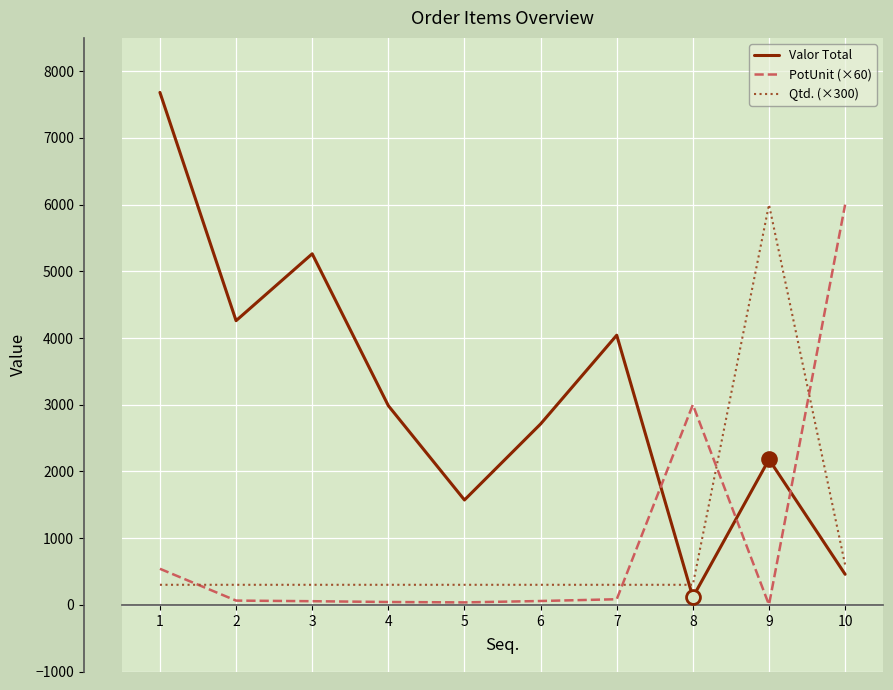

True or false: Valor Total and PotUnit (×60) intersect in this chart.

True